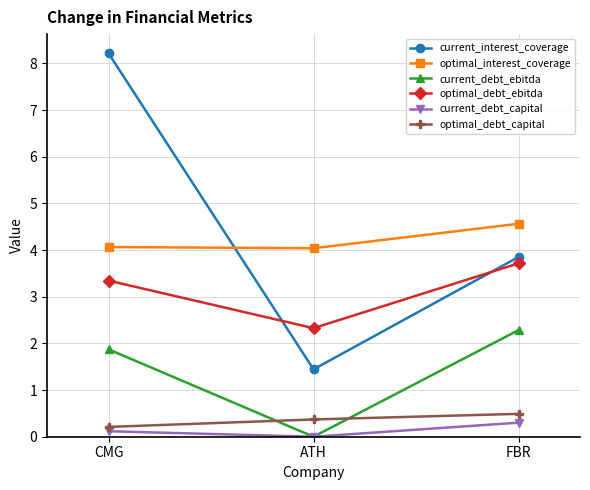

What is the total value across all series at FBR?

15.2